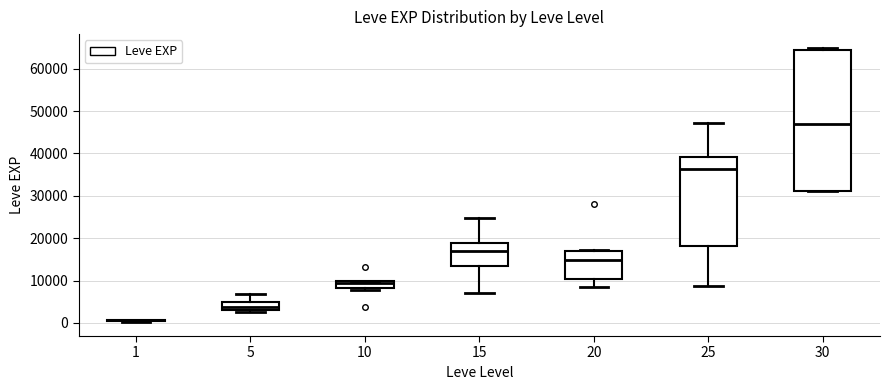

Which box is the tallest, from its lower edge to its upper edge?

30